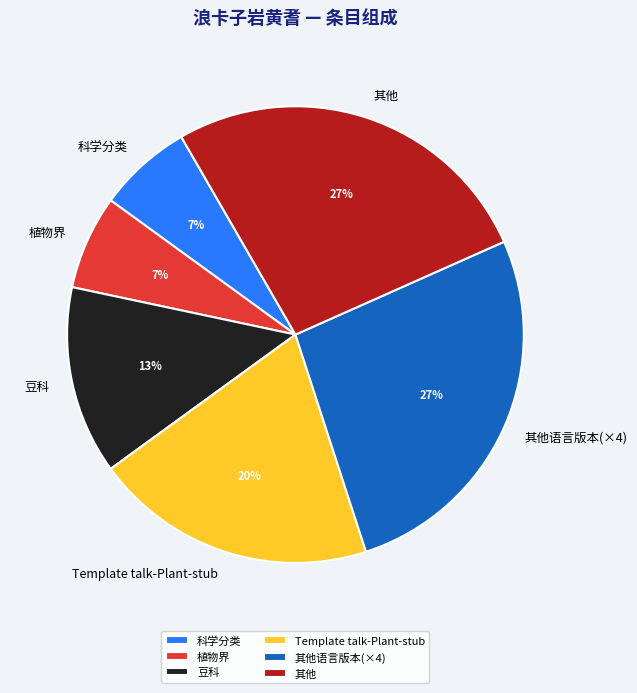

How many slices are in this pie chart?

6